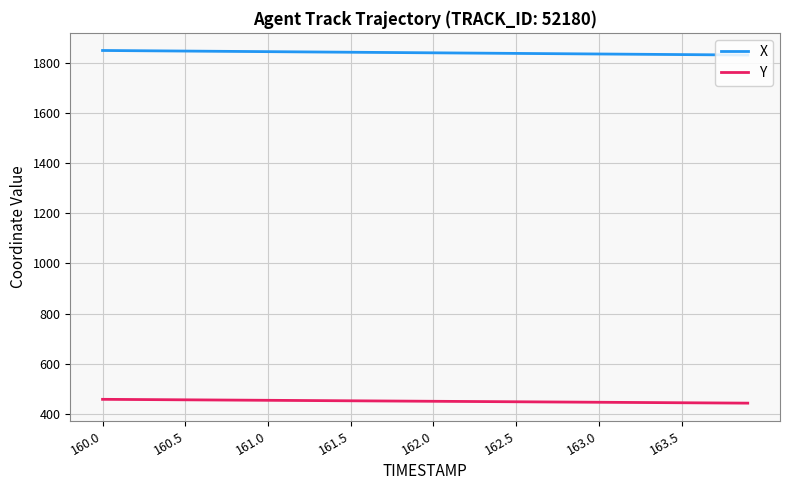

List the series in order of their overall mean, highest first.

X, Y